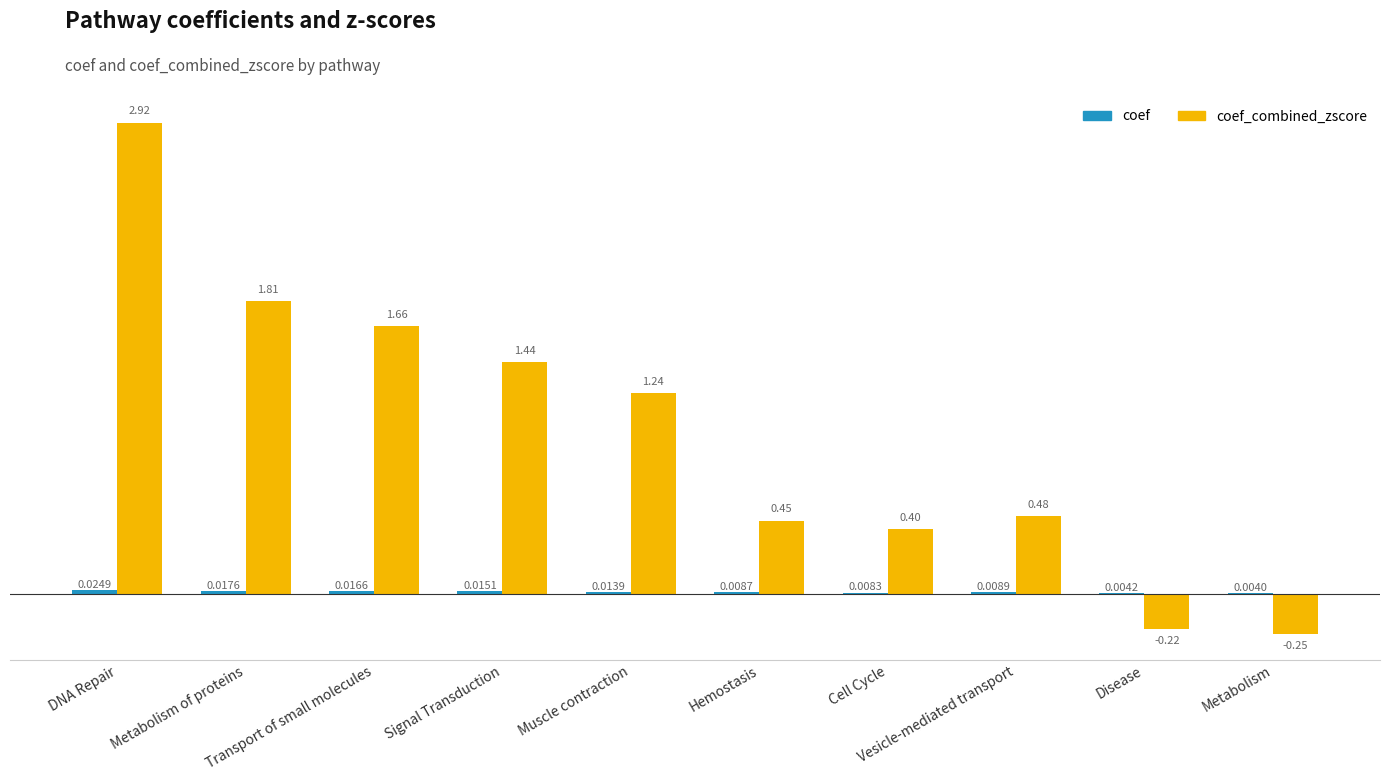

What position from the left is Metabolism of proteins?

2